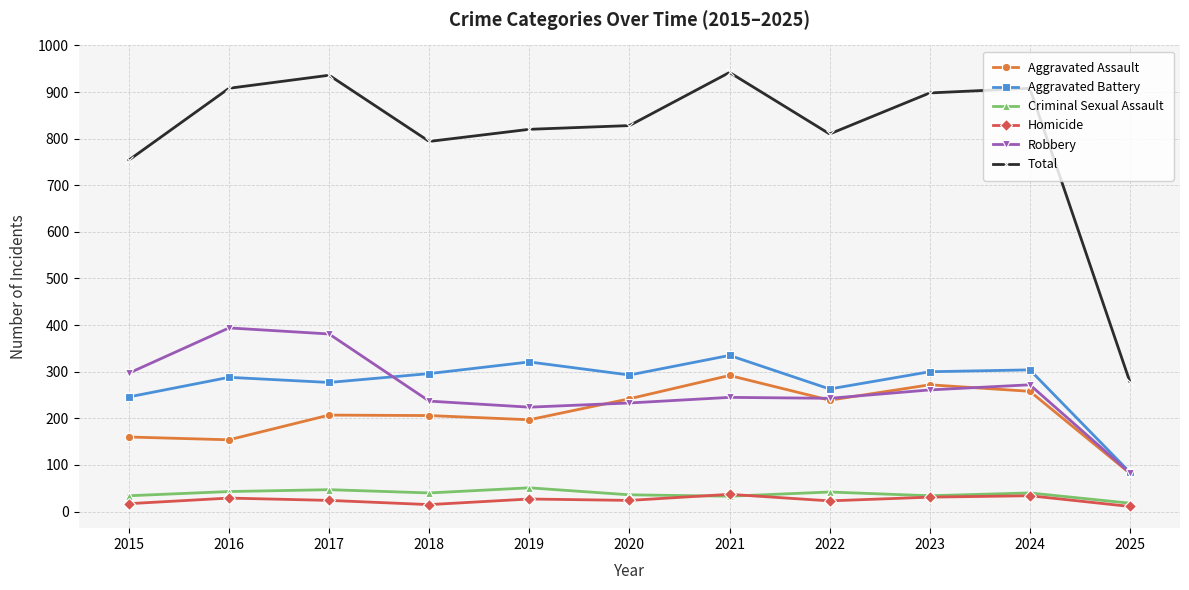

How many series are shown in this chart?

6